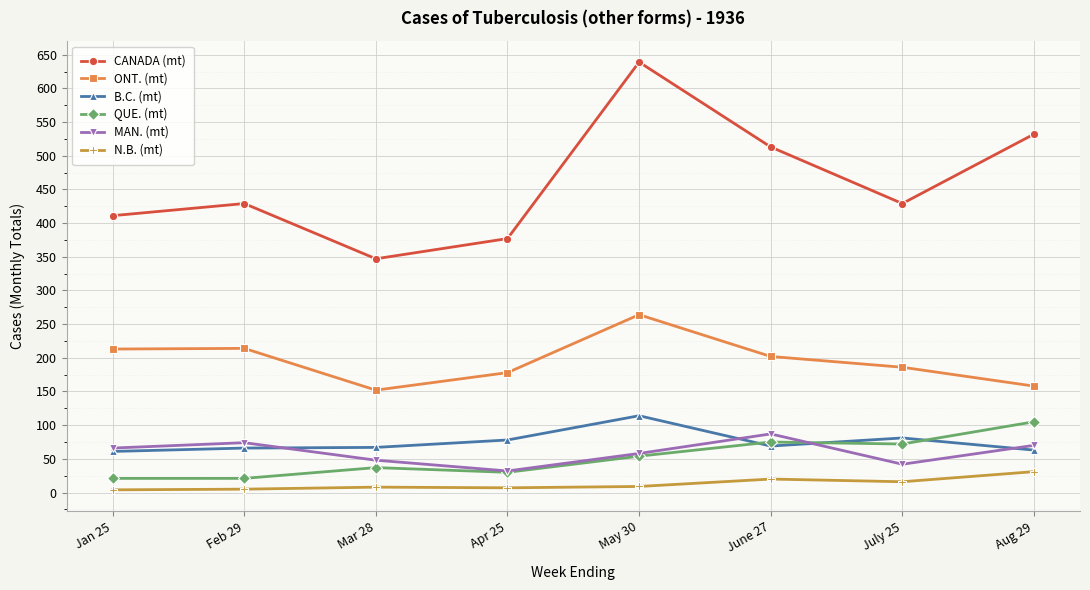

Which series has the widest spread of values?

CANADA (mt)